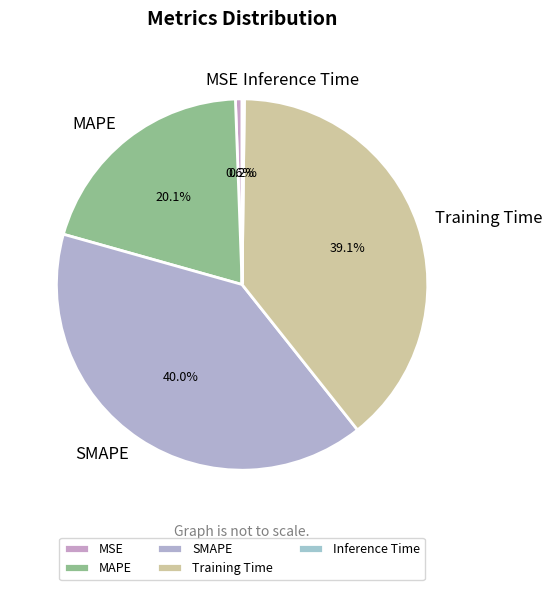

Is it true that SMAPE is 40% of the pie?

True